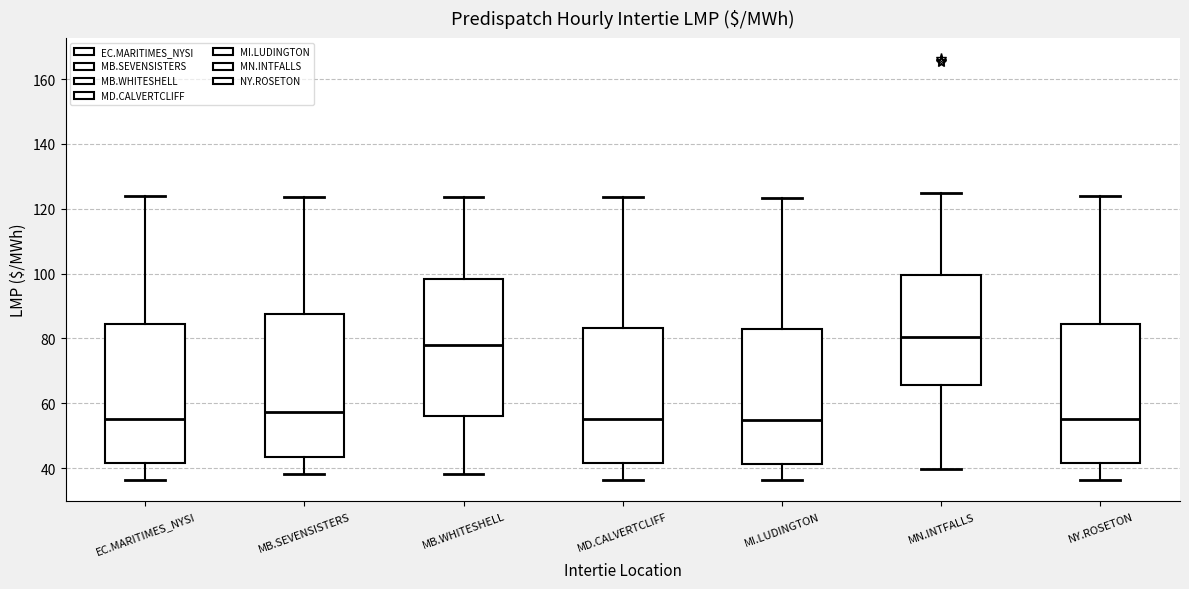

Reading left to right, read every box against the y-axis: the position of its median line, the range the box covers, and the ends of its whiskers. The values are not printed on the chart, so give them approximately, as read against the axis.

EC.MARITIMES_NYSI: median 54, box 42 to 84, whiskers 36 to 124
MB.SEVENSISTERS: median 58, box 44 to 88, whiskers 38 to 124
MB.WHITESHELL: median 78, box 56 to 98, whiskers 38 to 124
MD.CALVERTCLIFF: median 54, box 42 to 84, whiskers 36 to 124
MI.LUDINGTON: median 54, box 42 to 82, whiskers 36 to 124
MN.INTFALLS: median 80, box 66 to 100, whiskers 40 to 124
NY.ROSETON: median 54, box 42 to 84, whiskers 36 to 124